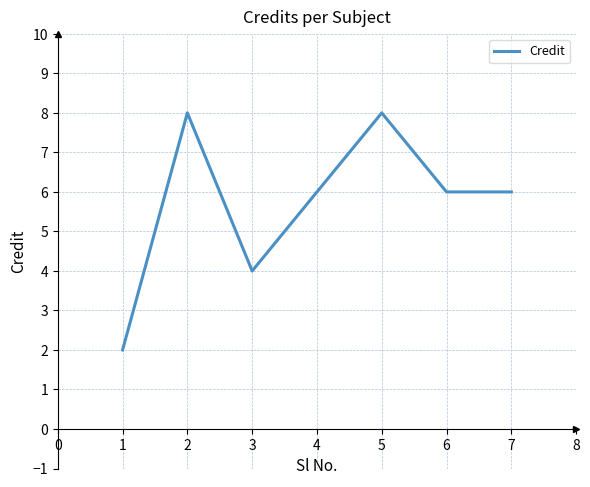

Where is the first local minimum?

3